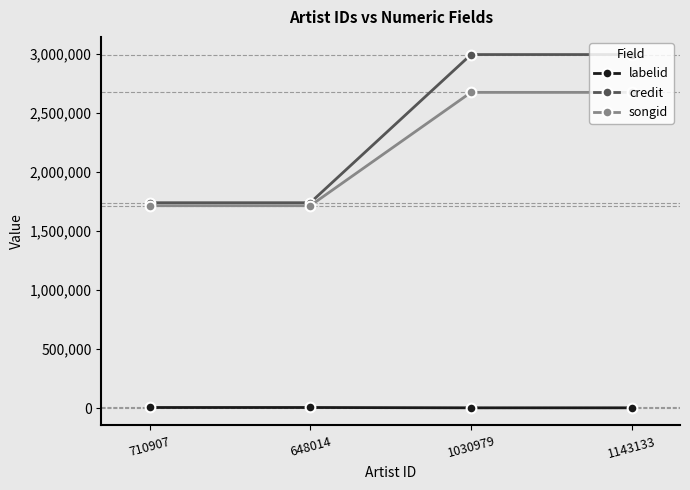

What are all the series names shown in the legend?

labelid, credit, songid